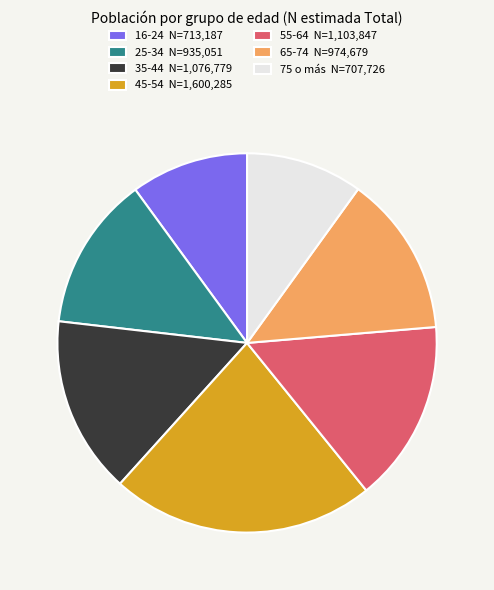

True or false: 45-54 N=1,600,285 accounts for 23% of the total.

True